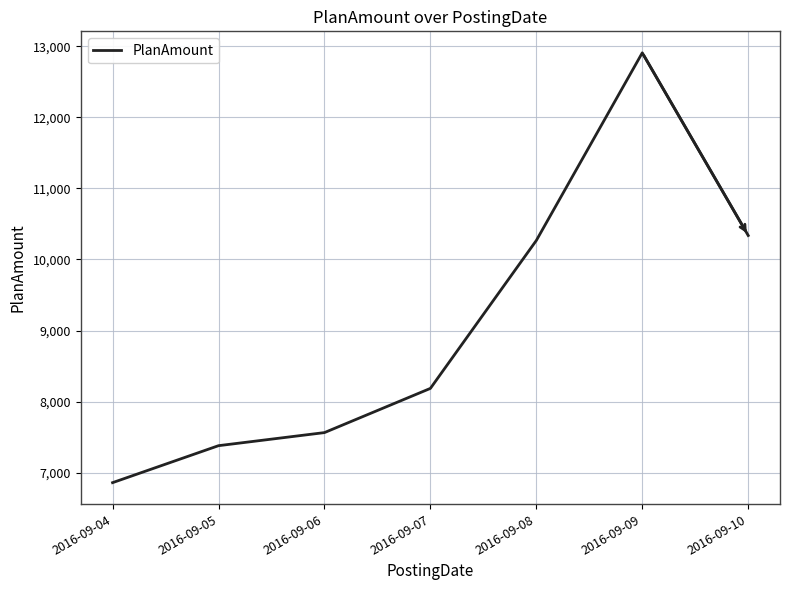

True or false: the data shows 5989.2 at 2016-09-08.

False